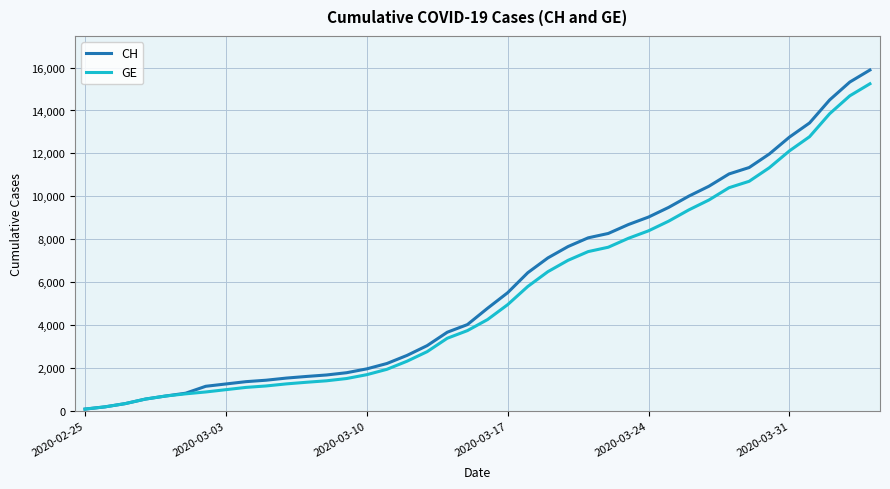

Which series has the largest range (max minus min)?

CH